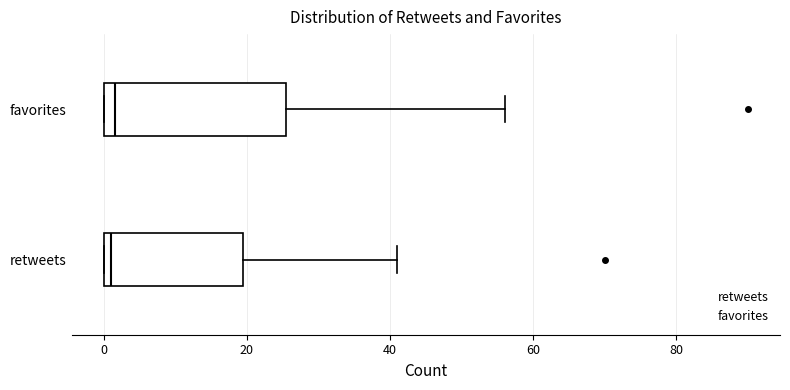

Reading bottom to top, read every box against the x-axis: the position of its median line, the range the box covers, and the ends of its whiskers. The values are not printed on the chart, so give them approximately, as read against the axis.

retweets: median 2, box 0 to 20, whiskers 0 to 42
favorites: median 2, box 0 to 26, whiskers 0 to 56